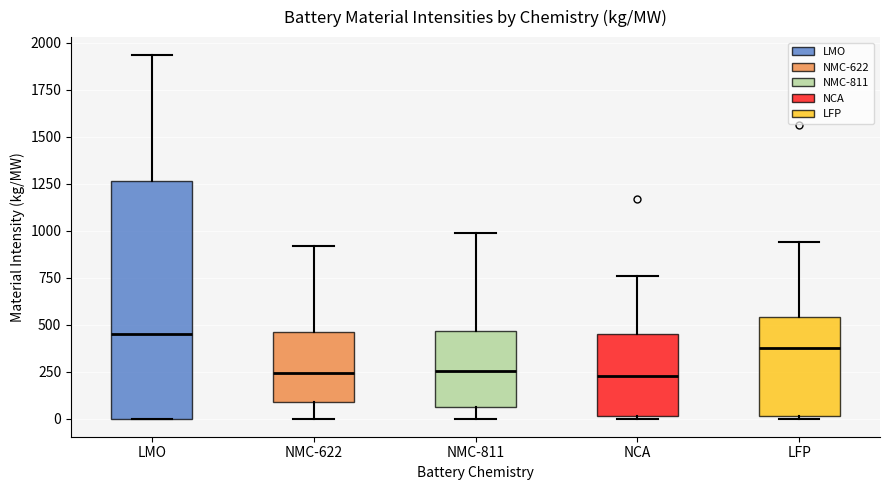

Reading left to right, transcribe this box plot: for each box, give where its median line is, the range the box spans, and where its two whiskers end, as read against the y-axis. The values are not printed on the chart, so give them approximately, as read against the axis.

LMO: median 450, box 0 to 1250, whiskers 0 to 1950
NMC-622: median 250, box 100 to 450, whiskers 0 to 900
NMC-811: median 250, box 50 to 450, whiskers 0 to 1000
NCA: median 200, box 0 to 450, whiskers 0 to 750
LFP: median 400, box 0 to 550, whiskers 0 (just below the box's lower edge) to 950